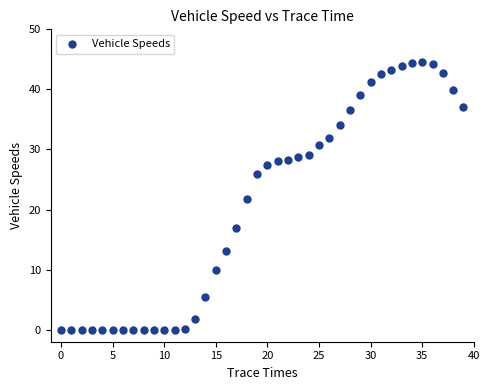

What is the range of Y values (max minus min)?

44.5